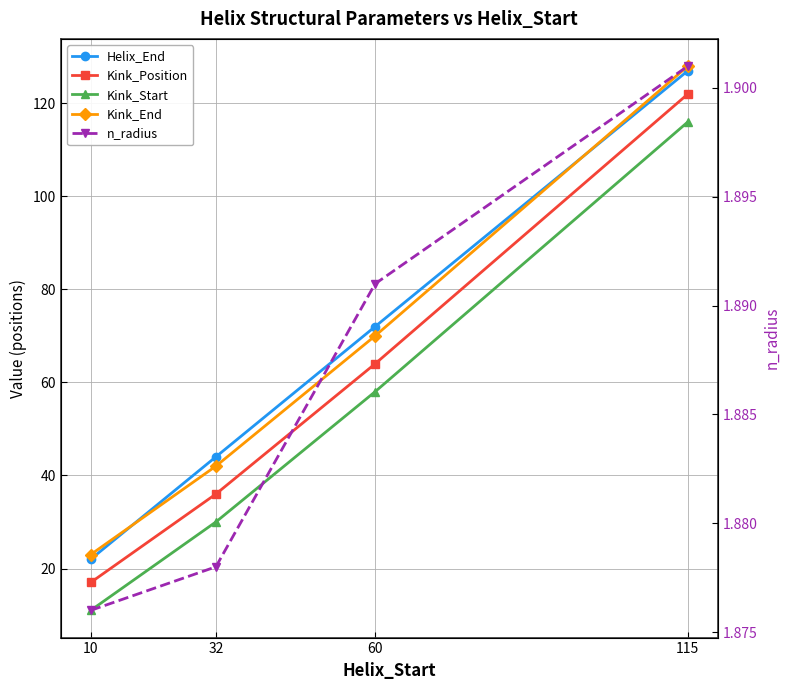

Which series has the widest spread of values?

Helix_End